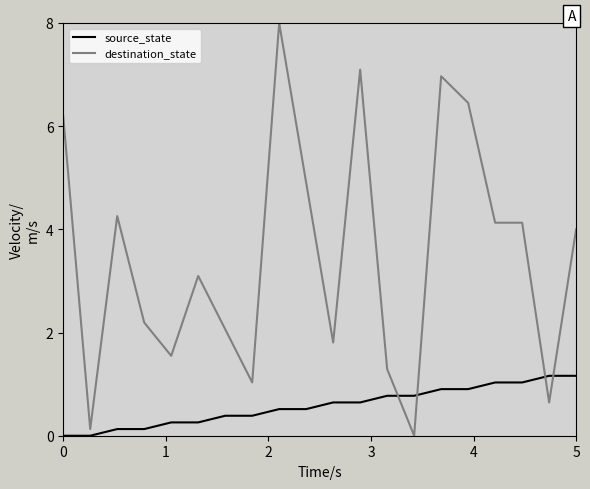

What is the difference between the maximum and minimum values in the source_state series?

1.2